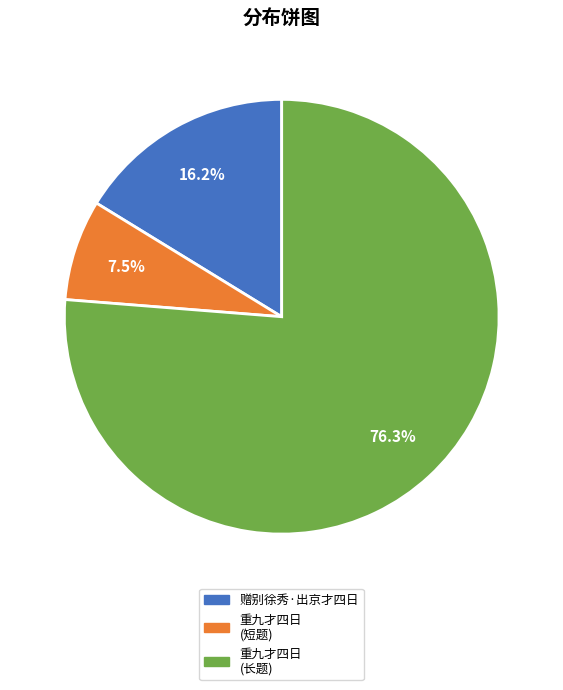

How many slices are in this pie chart?

3